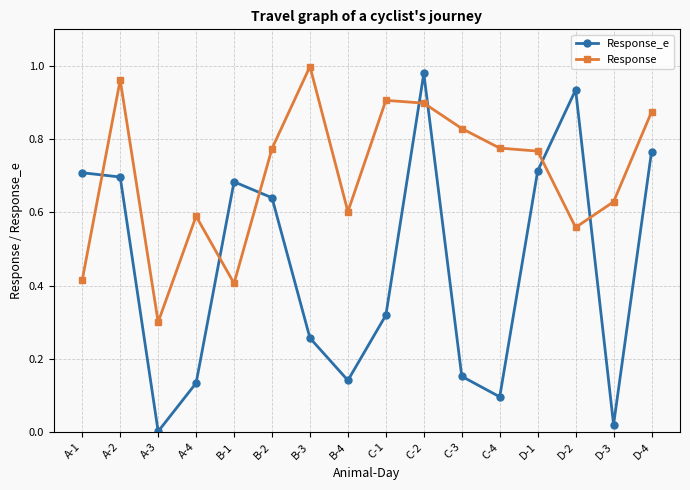

How many lines are shown in the chart?

2